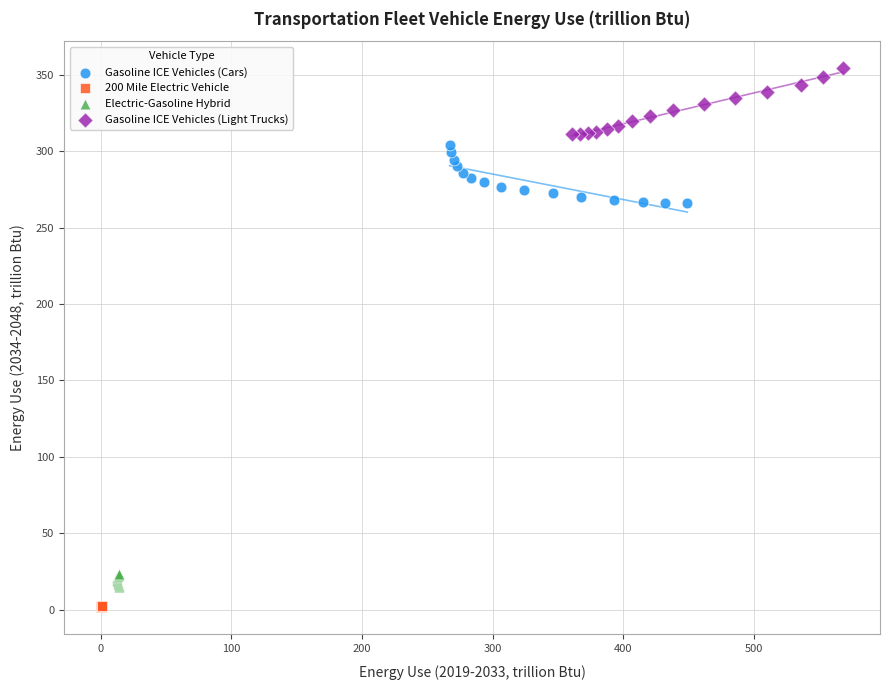

What are all the series names shown in the legend?

Gasoline ICE Vehicles (Cars), 200 Mile Electric Vehicle, Electric-Gasoline Hybrid, Gasoline ICE Vehicles (Light Trucks)